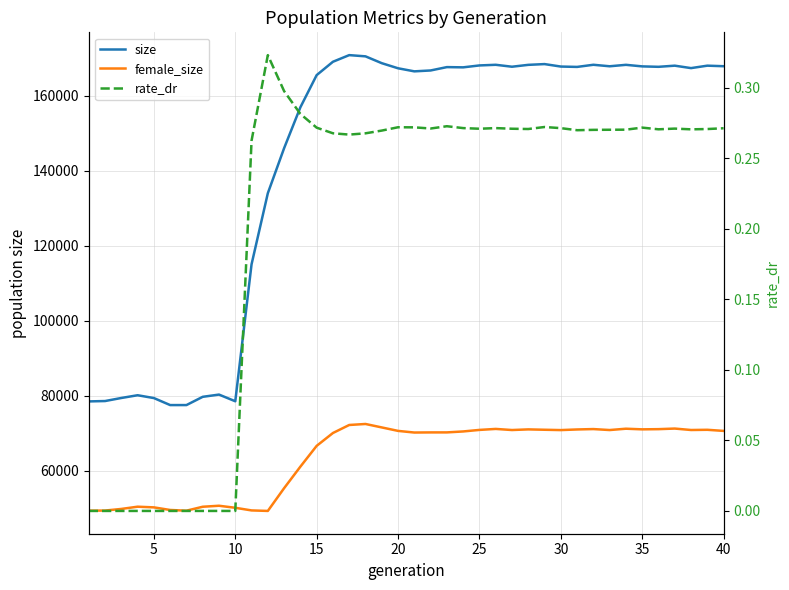

True or false: rate_dr and size cross at least once.

False